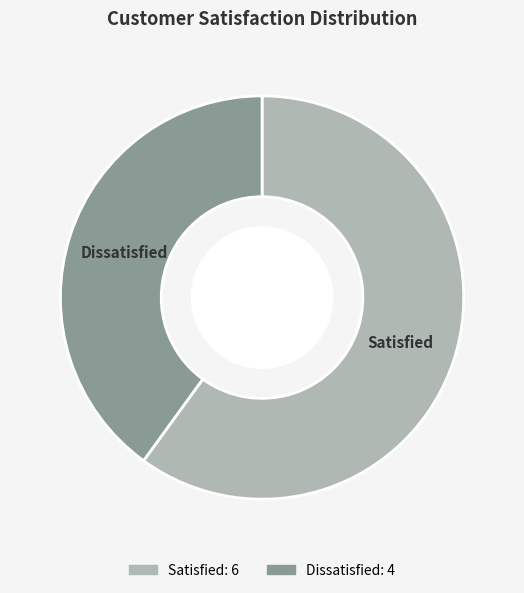

Is there a majority slice in this chart?

Yes